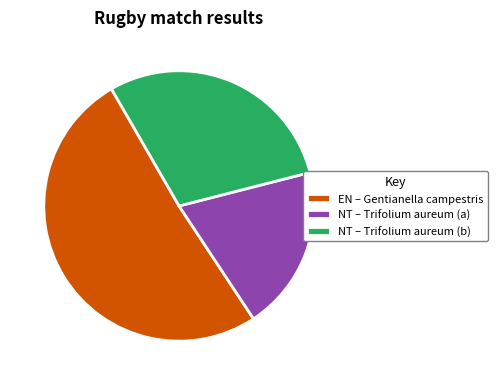

True or false: NT – Trifolium aureum (a) accounts for 20% of the total.

True